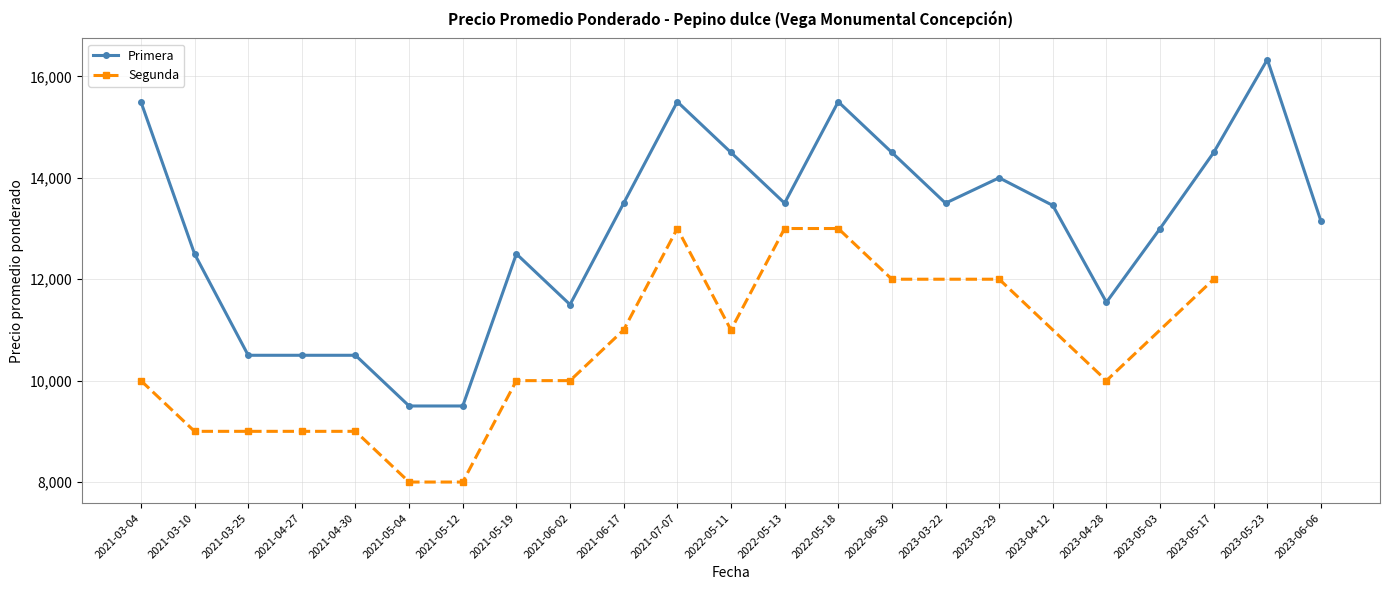

What is the lowest value of the Primera series?

9500